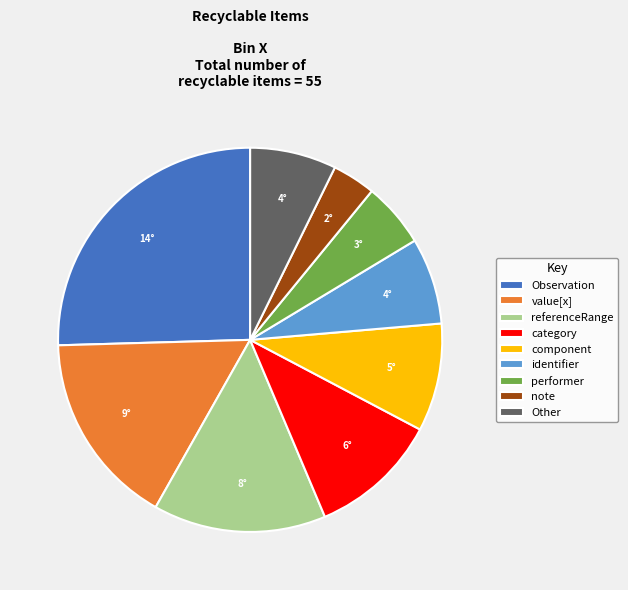

What is the ratio of the value at referenceRange to the value at category?

1.3